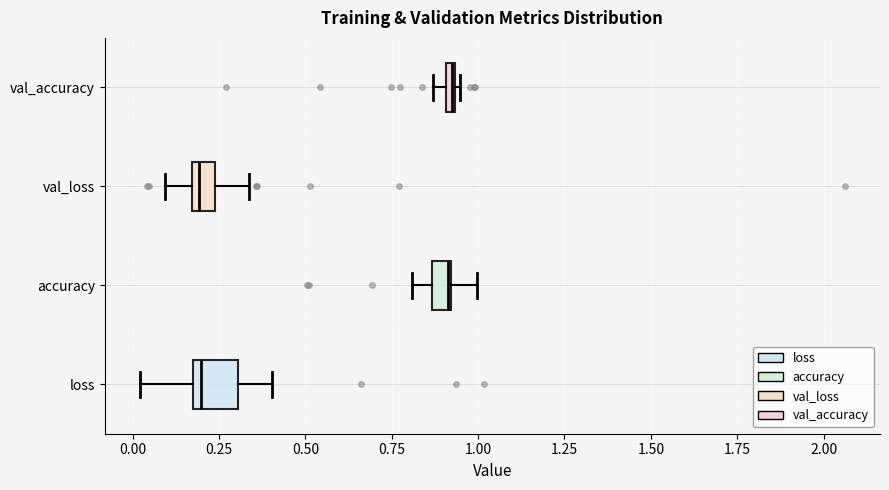

Where does the left whisker of the box for loss end on the x-axis? The values are not printed on the chart, so give them approximately, as read against the axis.

0.00